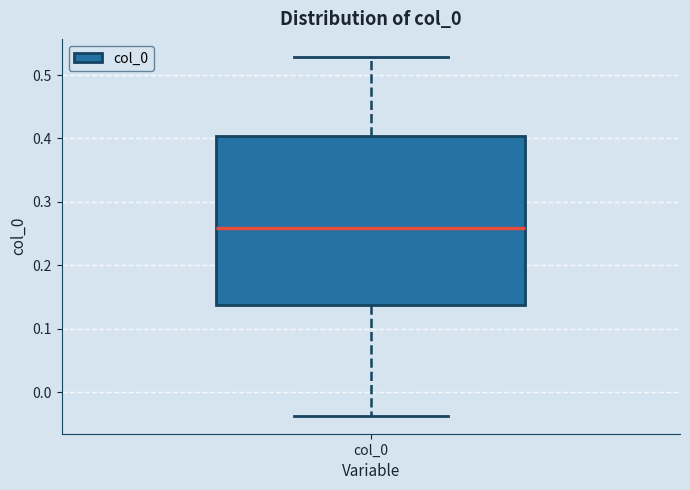

Where does the lower whisker of the box for col_0 end on the y-axis? The values are not printed on the chart, so give them approximately, as read against the axis.

-0.04